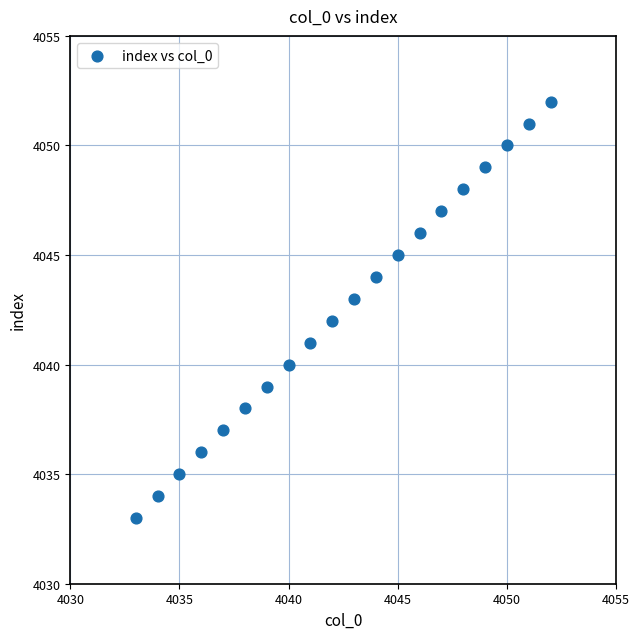

What is the range of Y values (max minus min)?

19